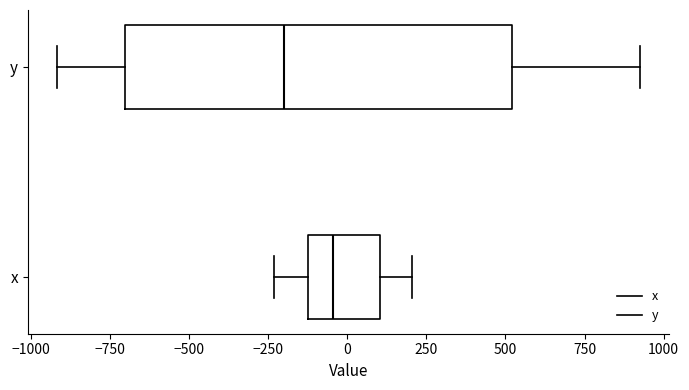

Where does the right whisker of the box for y end on the x-axis? The values are not printed on the chart, so give them approximately, as read against the axis.

950